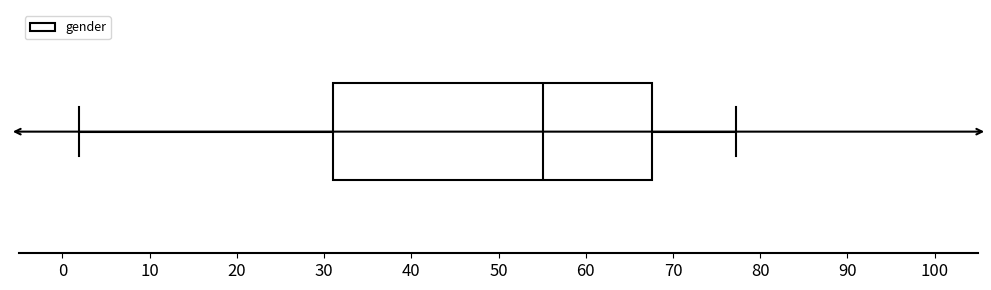

Transcribe this box plot: give where the median line is, the range the box spans, and where the two whiskers end, as read against the x-axis. The values are not printed on the chart, so give them approximately, as read against the axis.

median 55, box 31 to 68, whiskers 2 to 77